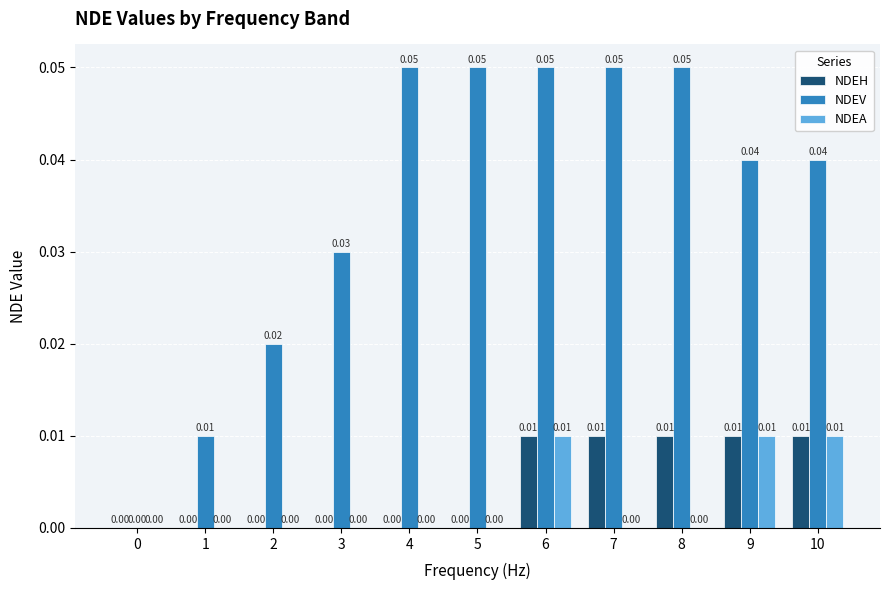

How many NDEH values are between 0 and 1?

11